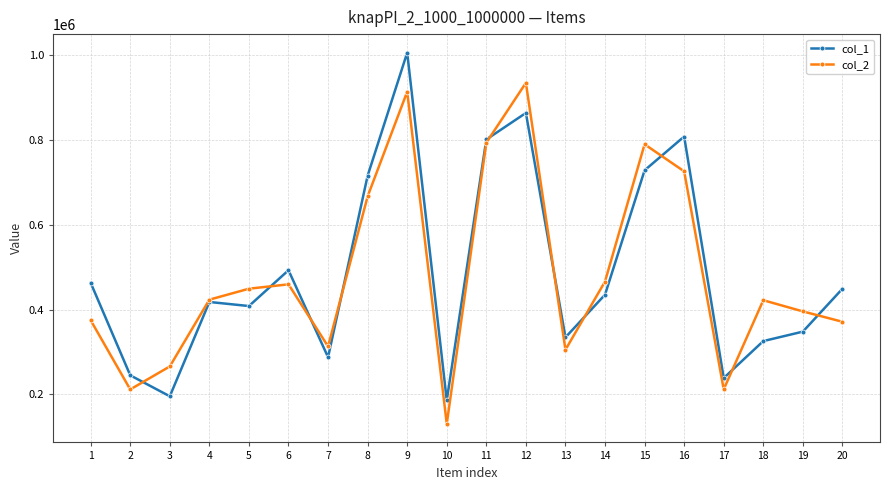

Is this an area chart (filled region under the line)?

No